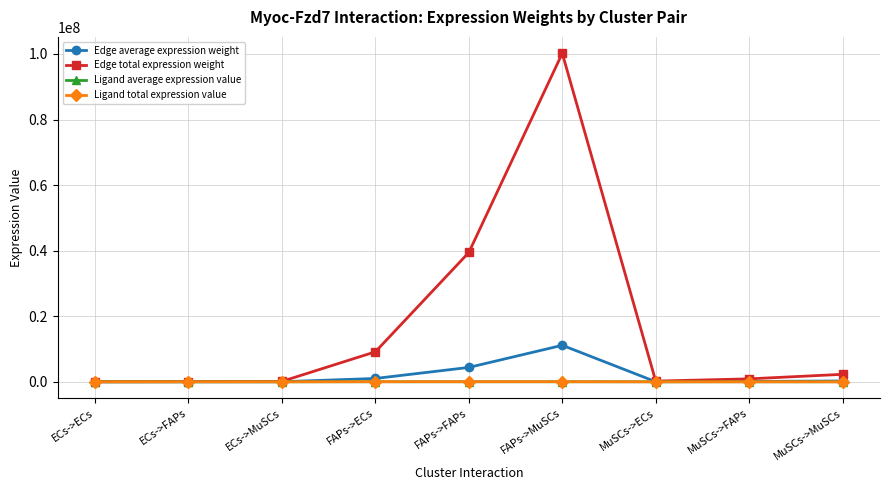

What is the label of the 1st point from the left?

ECs->ECs